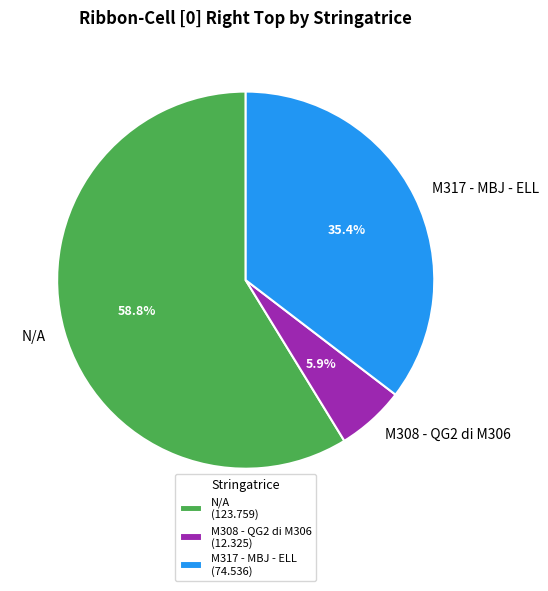

Is there a majority slice in this chart?

Yes